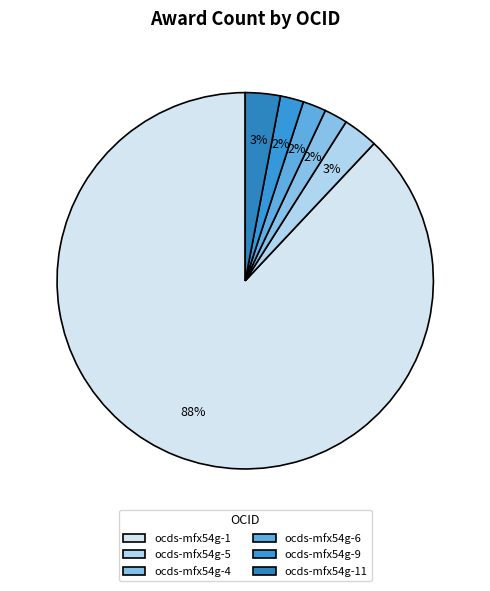

Do ocds-mfx54g-9 and ocds-mfx54g-6 together represent more than half of the pie?

No